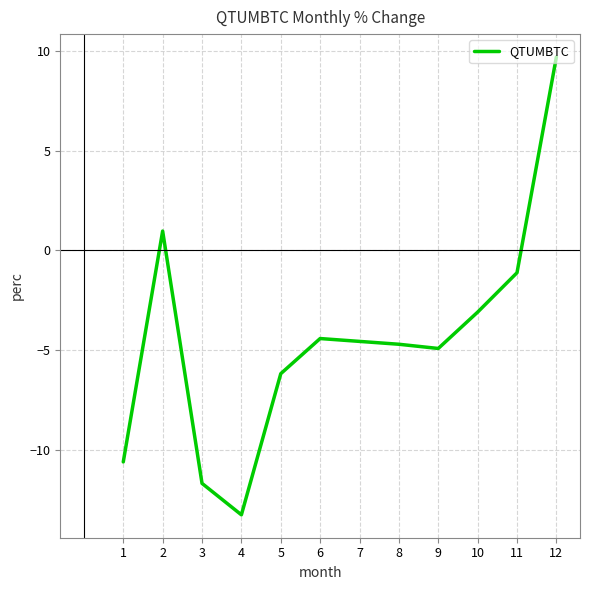

Reading right to left, what are all the values shown in this chart?

9.7	-1.1	-3.1	-4.9	-4.7	-4.4	-6.2	-13.2	-11.7	1.0	-10.6